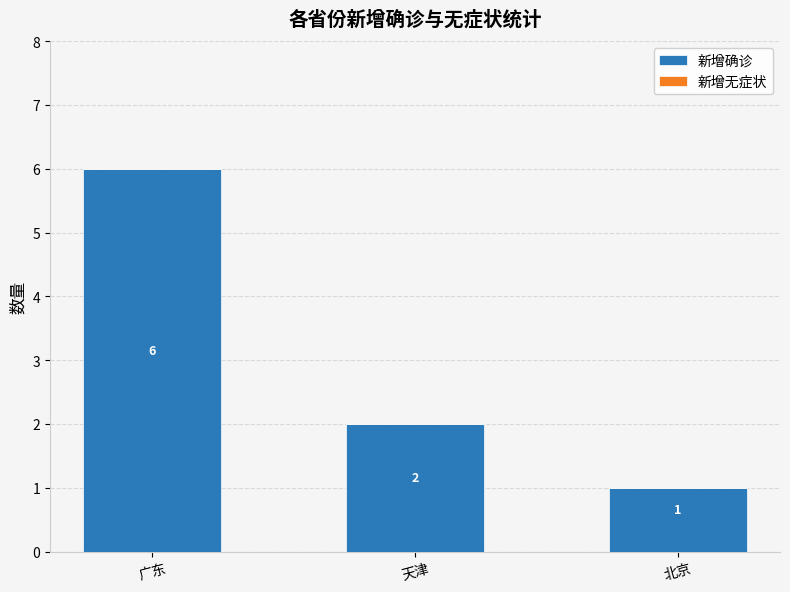

List the labels in order of value, smallest first.

北京, 天津, 广东